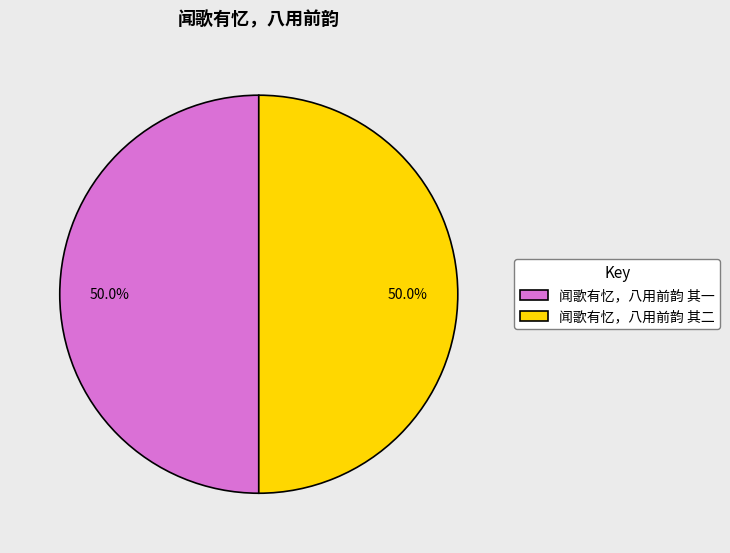

Approximately how many times larger is the value at 闻歌有忆，八用前韵 其一 compared to 闻歌有忆，八用前韵 其二?

1.0